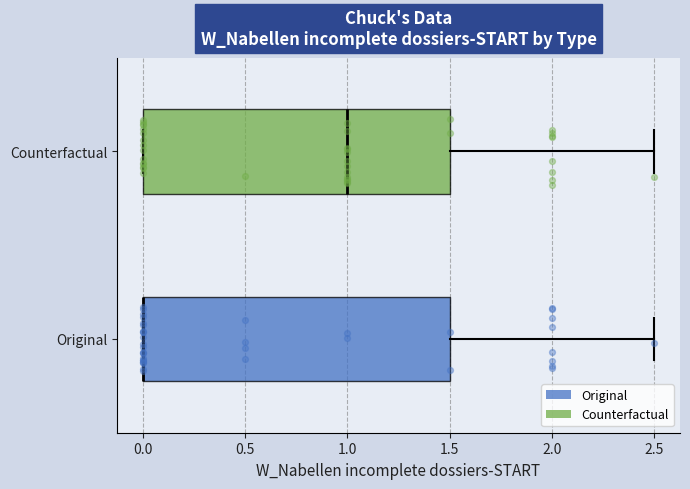

Where does the median line of the box for Counterfactual sit on the x-axis? The values are not printed on the chart, so give them approximately, as read against the axis.

1.0